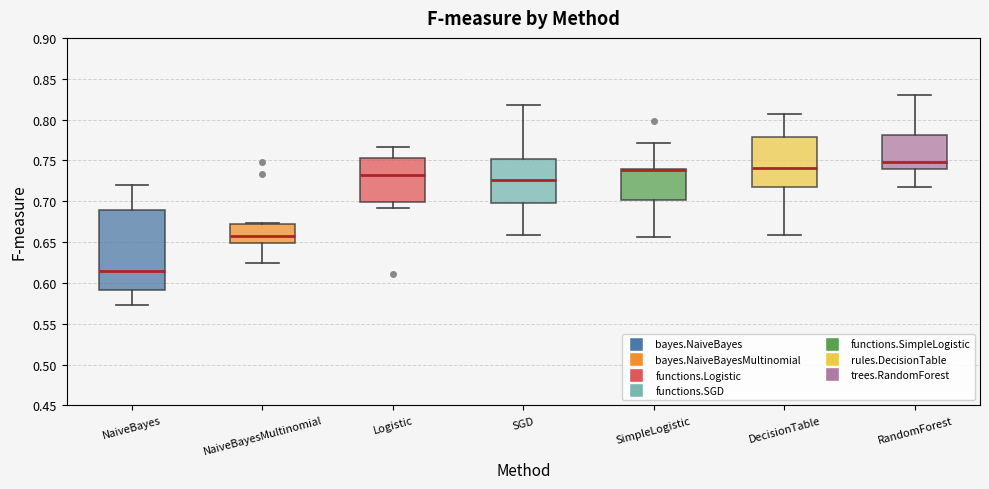

Which box has the highest median line?

RandomForest